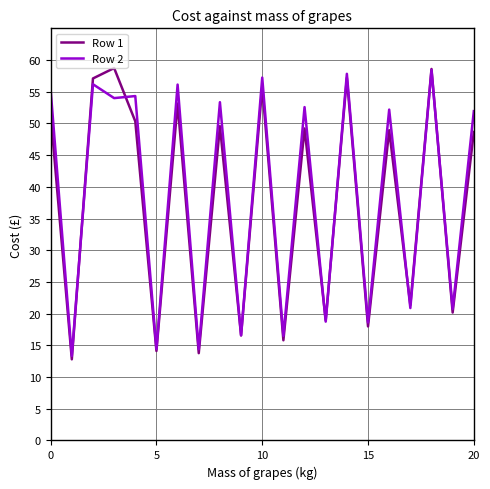

At how many categories does at least one series exceed 25?

12